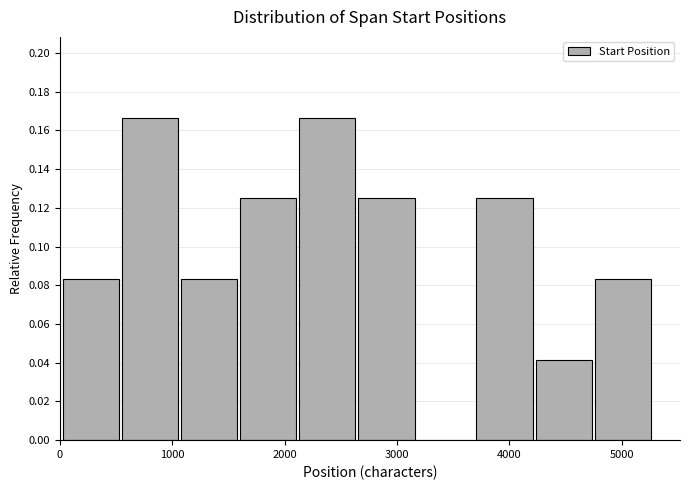

How tall is the bar that spans 4800 to 5300 on the x-axis? Neither the bar edges nor the heights are printed on the chart, so give them approximately, as read against the axes.

0.084